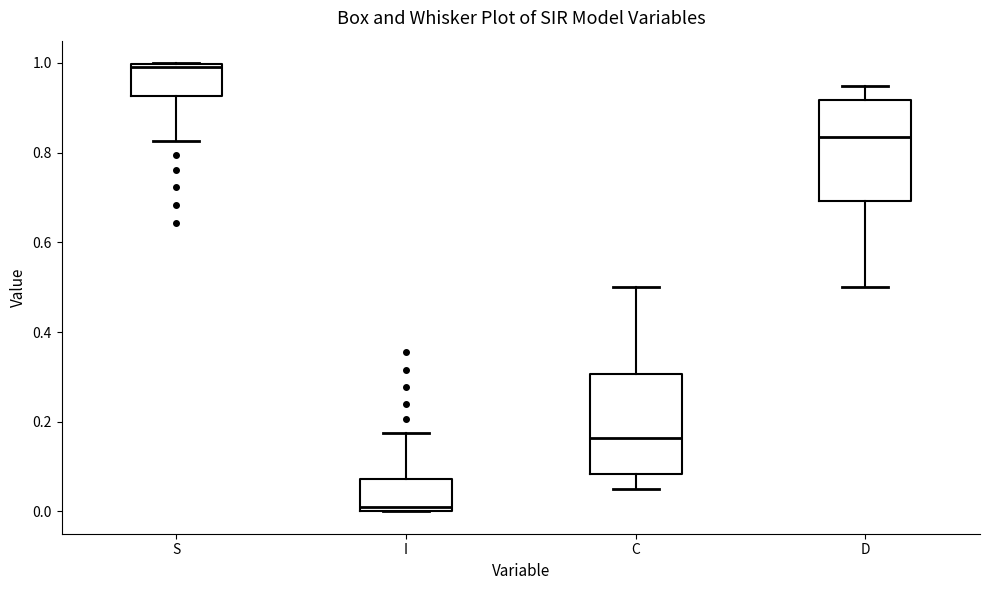

Reading left to right, transcribe this box plot: for each box, give where its median line is, the range the box spans, and where its two whiskers end, as read against the y-axis. The values are not printed on the chart, so give them approximately, as read against the axis.

S: median 1.00 (just below the box's upper edge), box 0.92 to 1.00, whiskers 0.82 to 1.00
I: median 0.00 (just above the box's lower edge), box 0.00 to 0.08, whiskers 0.00 to 0.18
C: median 0.16, box 0.08 to 0.30, whiskers 0.06 to 0.50
D: median 0.84, box 0.70 to 0.92, whiskers 0.50 to 0.94